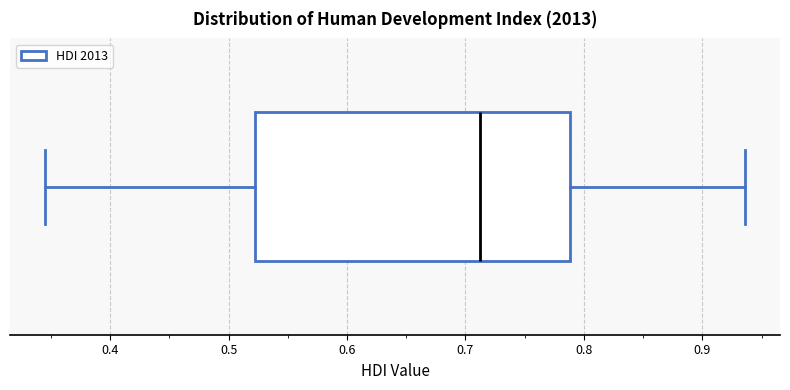

Transcribe this box plot: give where the median line is, the range the box spans, and where the two whiskers end, as read against the x-axis. The values are not printed on the chart, so give them approximately, as read against the axis.

median 0.71, box 0.52 to 0.79, whiskers 0.35 to 0.94